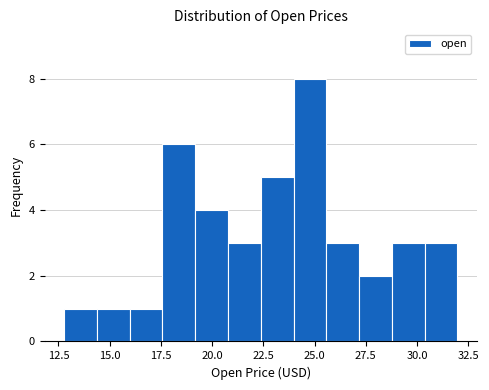

Read against the x-axis, roughly where is the centre of the tallest bar?

25.0